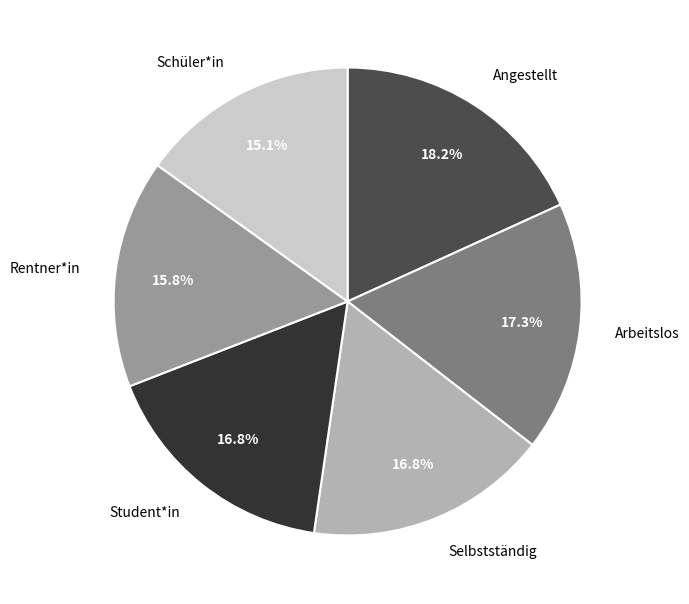

What is the smallest slice in the pie chart?

Schüler*in